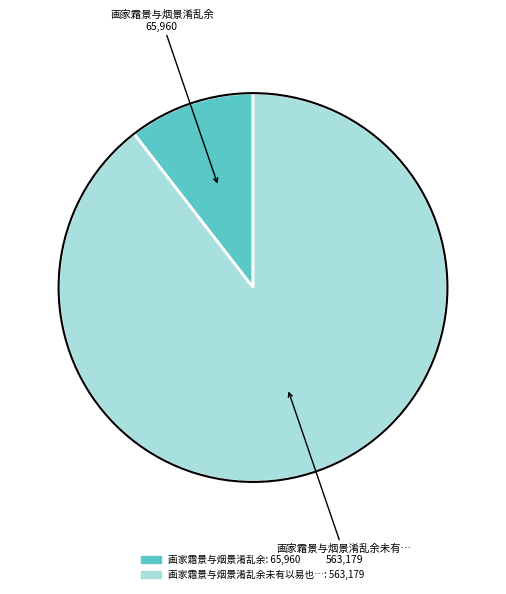

How many slices are in this pie chart?

2